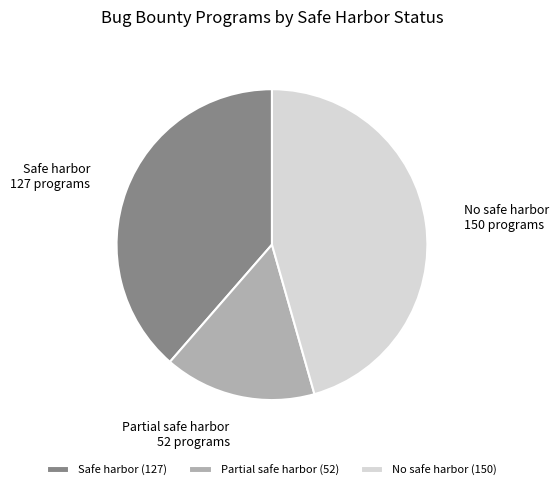

Is the sum of Partial safe harbor (52) and No safe harbor (150) greater than half?

Yes